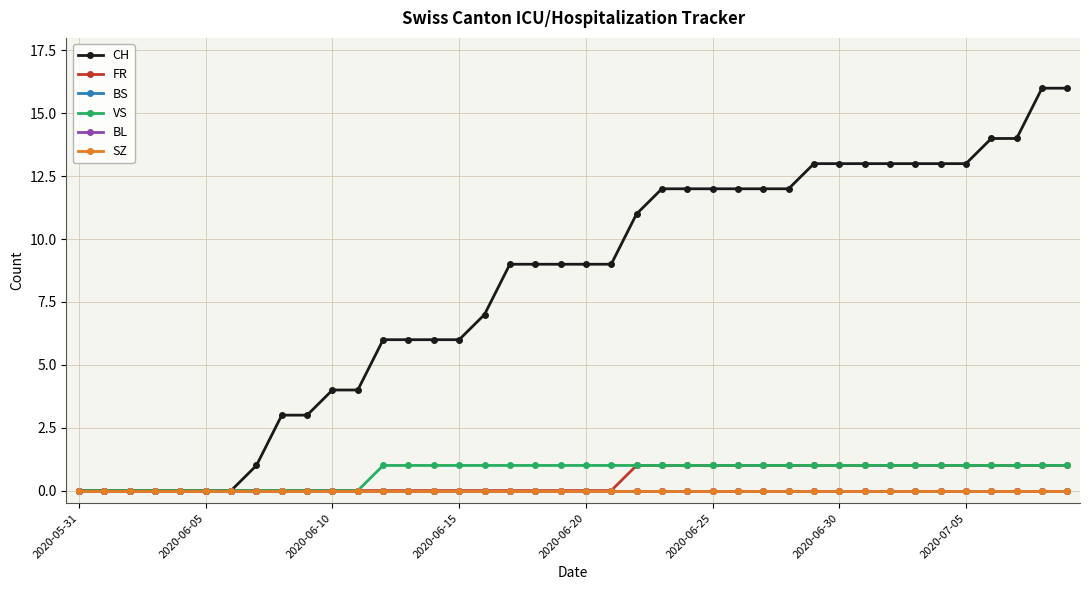

True or false: CH has more than 0 interior local peaks.

False